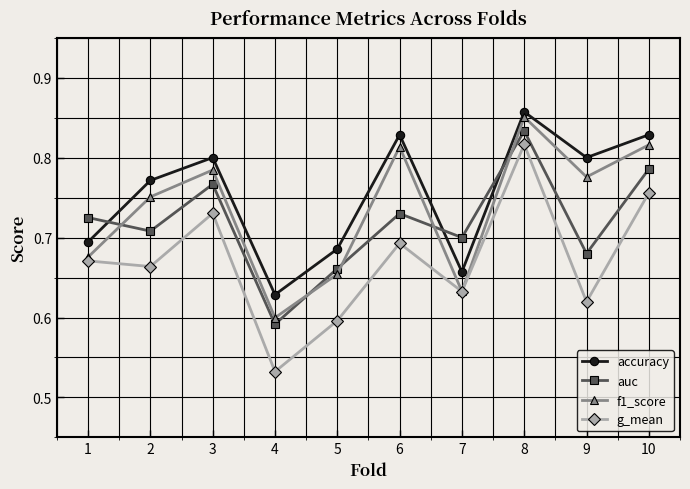

What is the difference between the maximum and minimum values in the f1_score series?

0.3